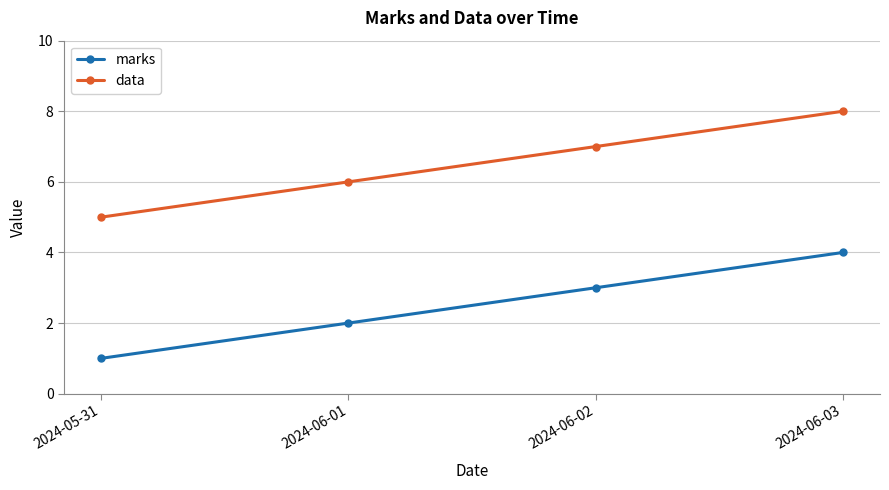

What is the total value across all series at 2024-06-02?

10